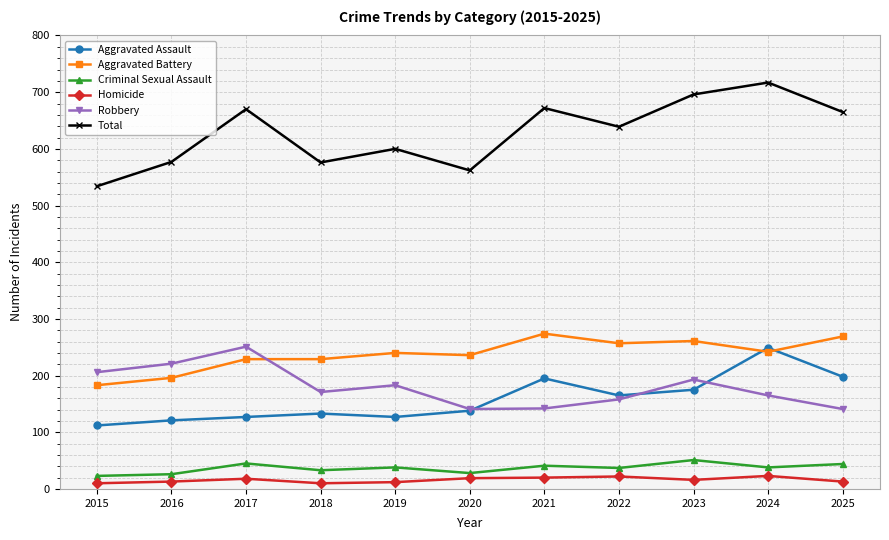

True or false: Robbery and Aggravated Battery intersect in this chart.

True